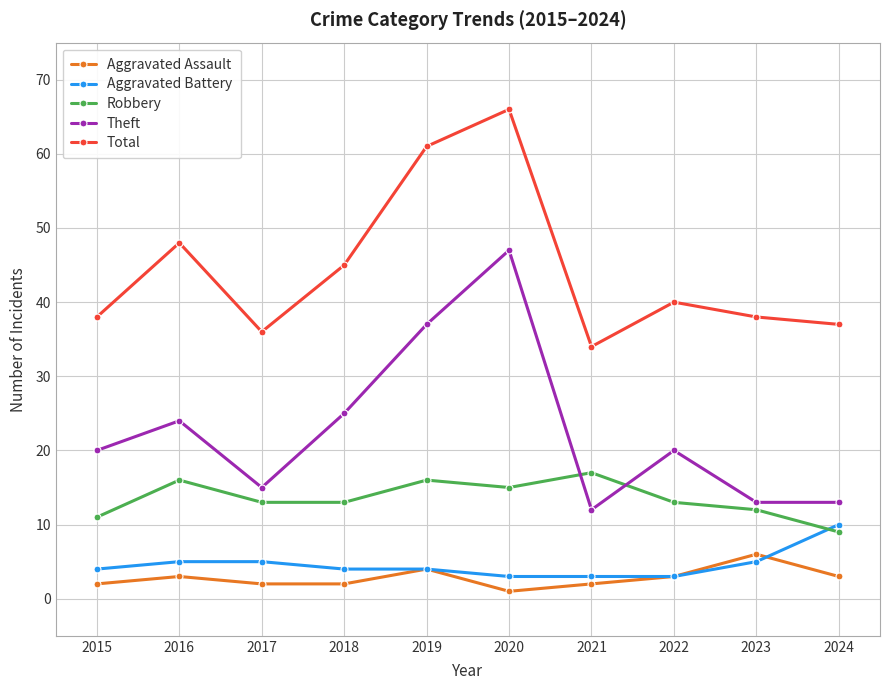

What is the sum of the Robbery values at 2021 and 2015?

28